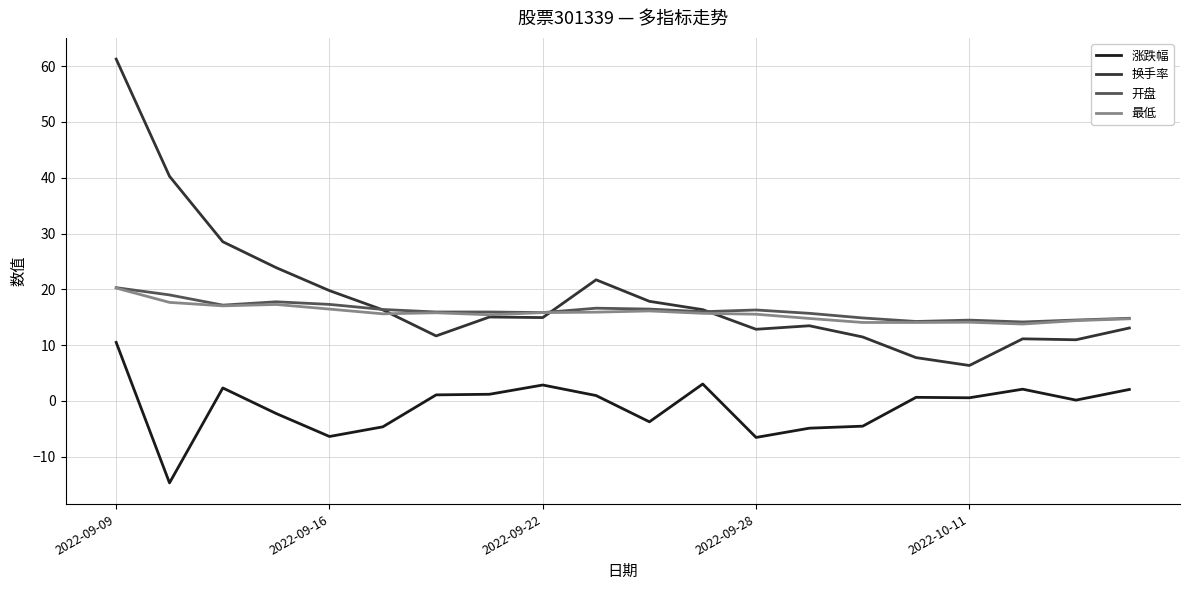

What is the greatest value displayed?

61.3